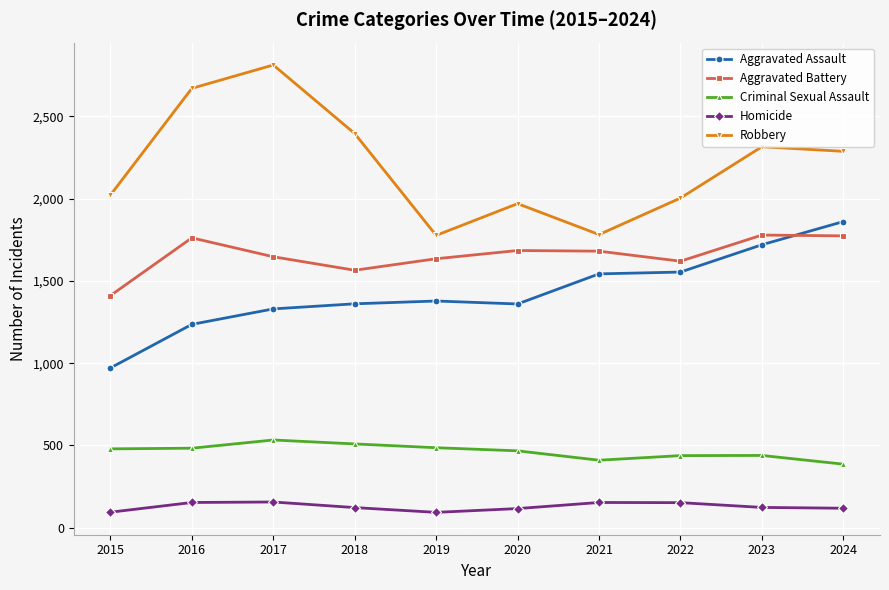

True or false: Homicide and Aggravated Assault intersect in this chart.

False